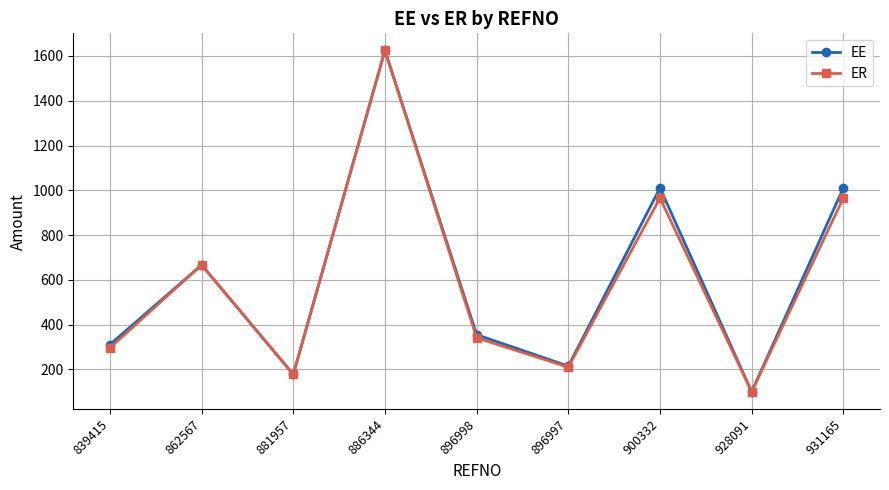

The value of EE at 896997 is 214.6. True or false?

True